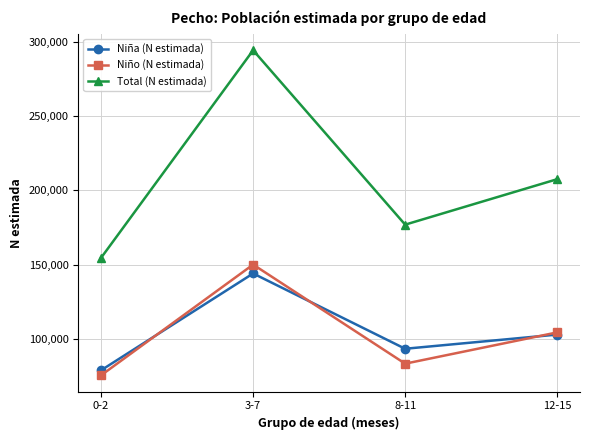

True or false: Niño (N estimada) and Total (N estimada) intersect in this chart.

False